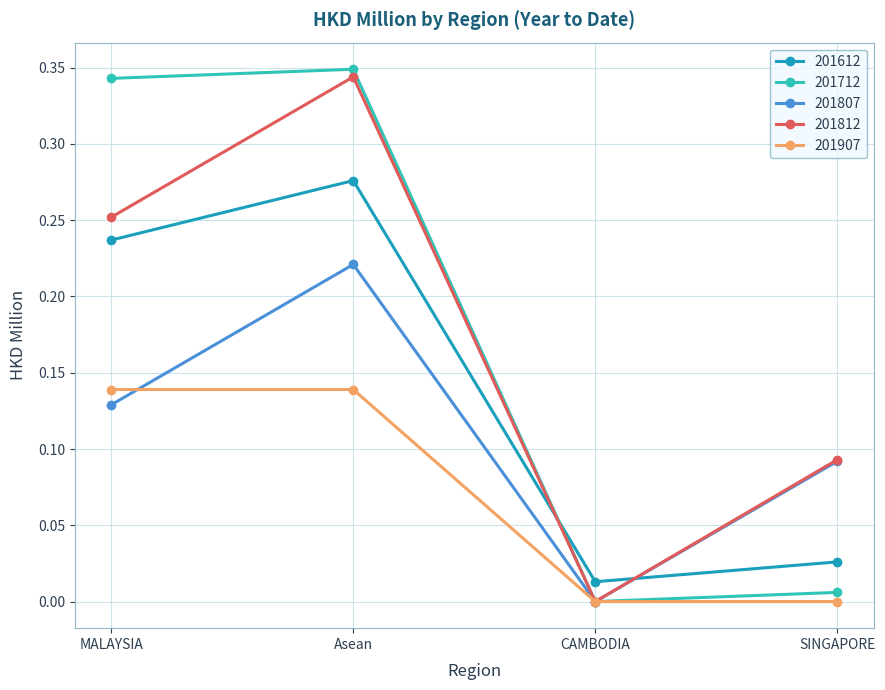

What is the label of the 4th point from the left?

SINGAPORE